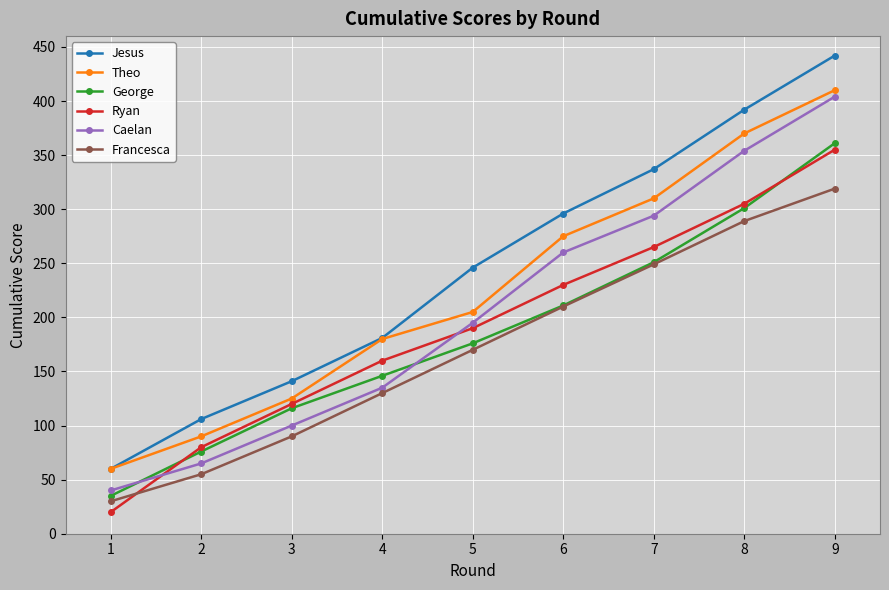

Is it true that Caelan equals 566 at 9?

False